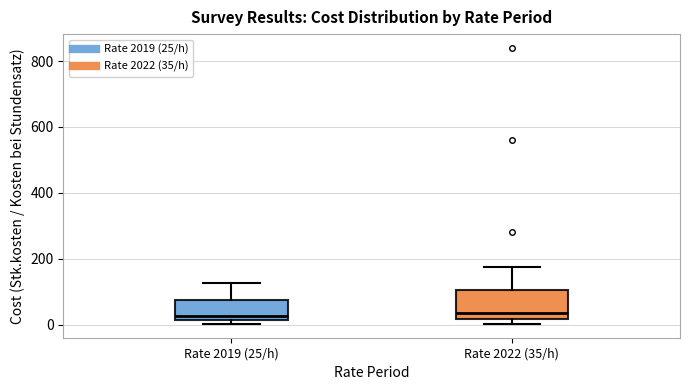

Reading left to right, read every box against the y-axis: the position of its median line, the range the box covers, and the ends of its whiskers. The values are not printed on the chart, so give them approximately, as read against the axis.

Rate 2019 (25/h): median 20 (just above the box's lower edge), box 20 to 80, whiskers 0 to 120
Rate 2022 (35/h): median 40, box 20 to 100, whiskers 0 to 180